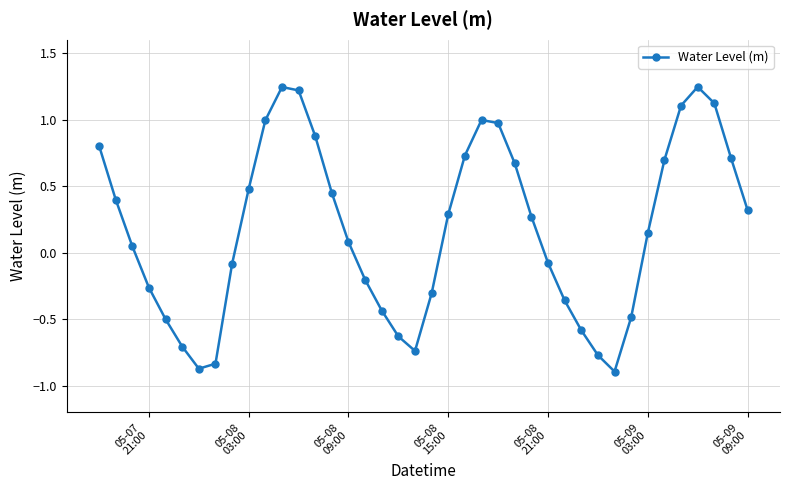

Does the chart have visible grid lines?

Yes